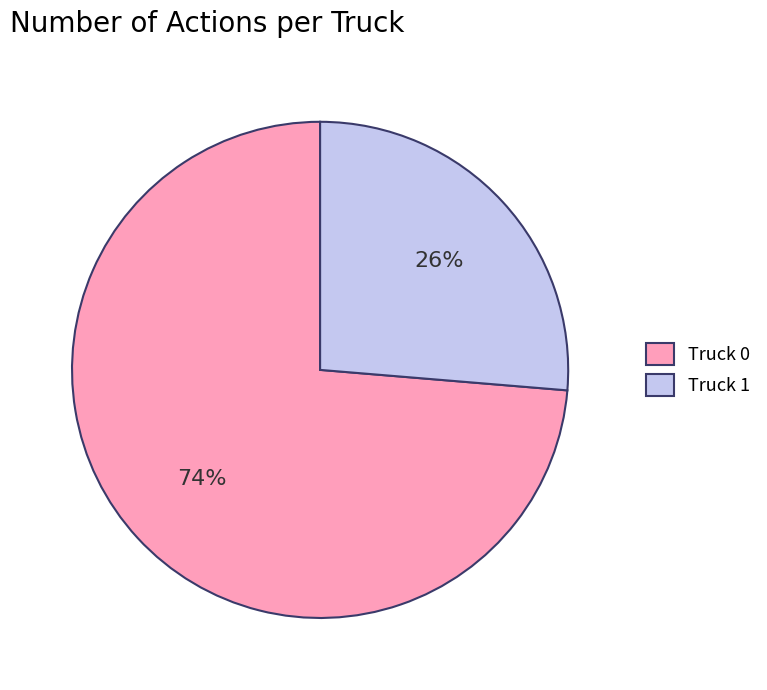

Is there a majority slice in this chart?

Yes